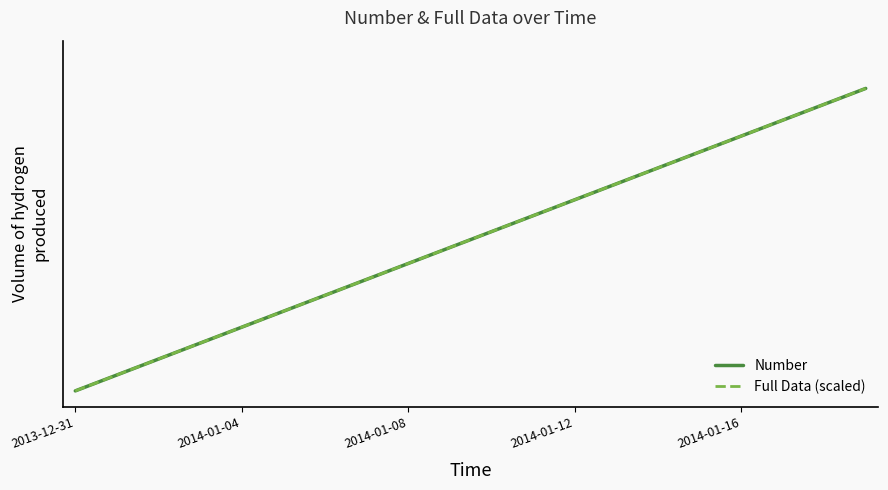

What is the difference between the maximum and minimum values in the Number series?

19